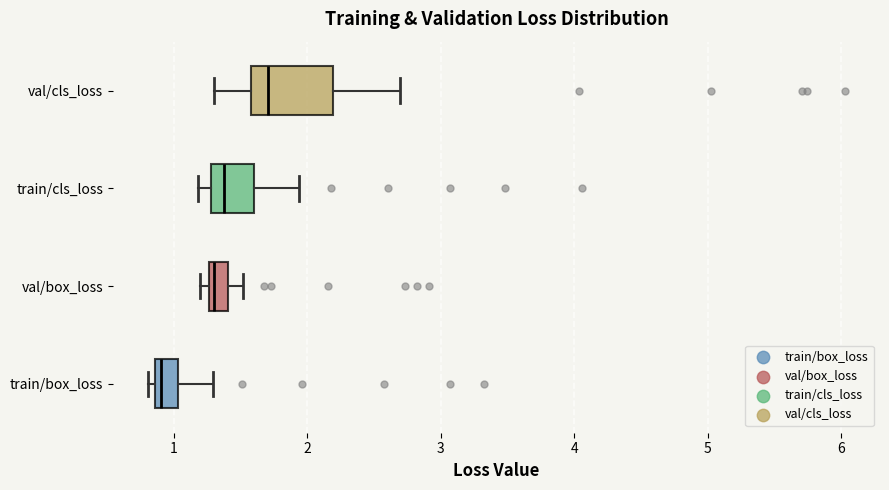

Which box's median line is the furthest to the left?

train/box_loss